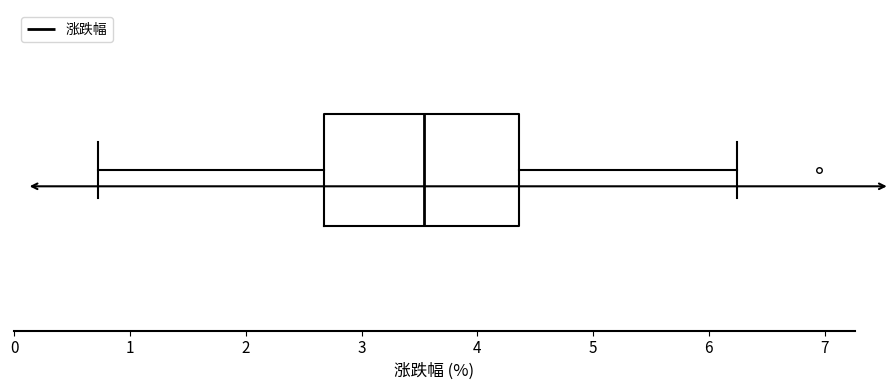

Transcribe this box plot: give where the median line is, the range the box spans, and where the two whiskers end, as read against the x-axis. The values are not printed on the chart, so give them approximately, as read against the axis.

median 3.5, box 2.7 to 4.4, whiskers 0.7 to 6.2